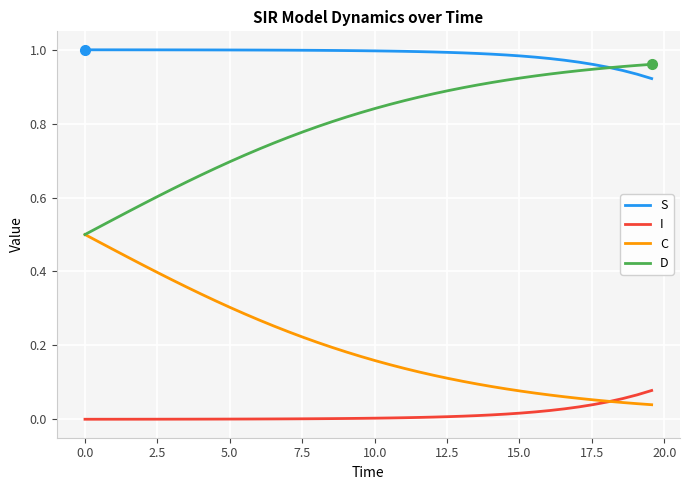

True or false: C and S cross at least once.

False